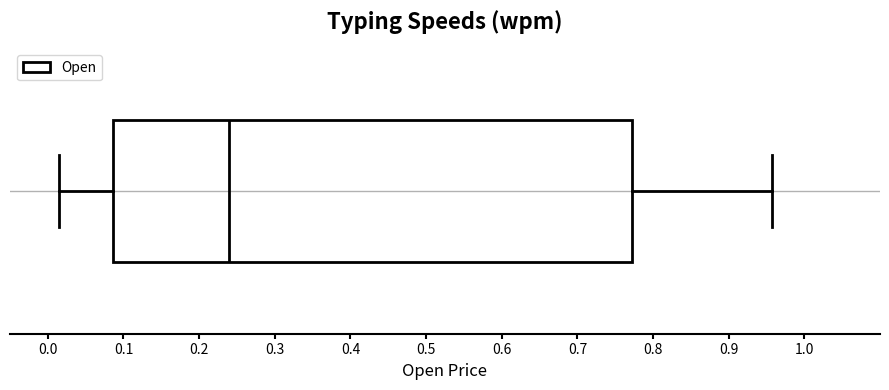

Transcribe this box plot: give where the median line is, the range the box spans, and where the two whiskers end, as read against the x-axis. The values are not printed on the chart, so give them approximately, as read against the axis.

median 0.24, box 0.09 to 0.77, whiskers 0.01 to 0.96